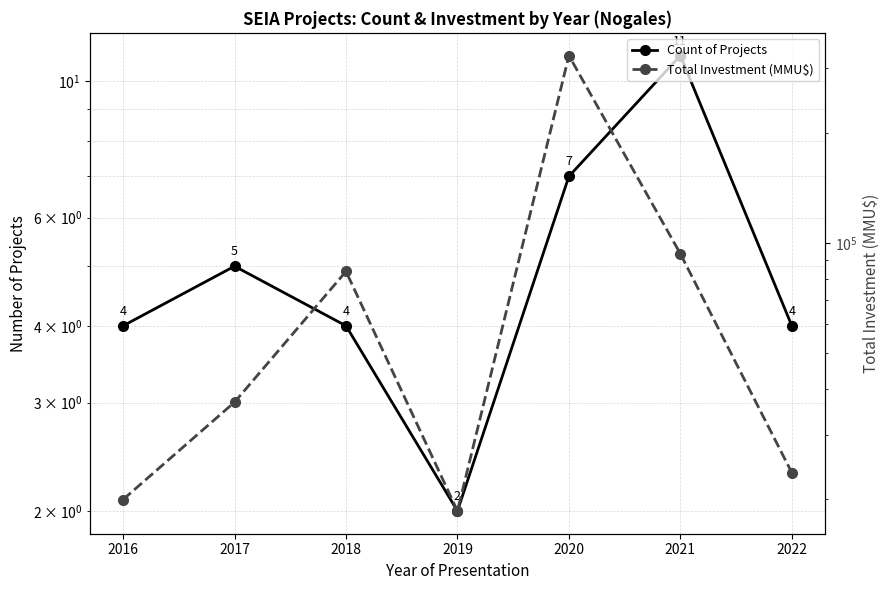

Between 2016 and 2019, which series saw the biggest shift?

Total Investment (MMU$)